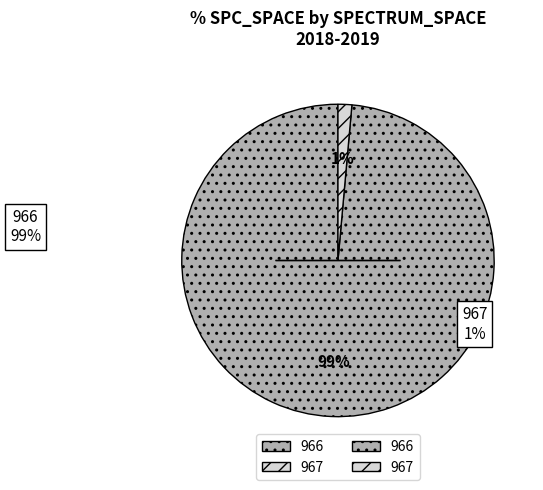

Which slice is the largest?

966